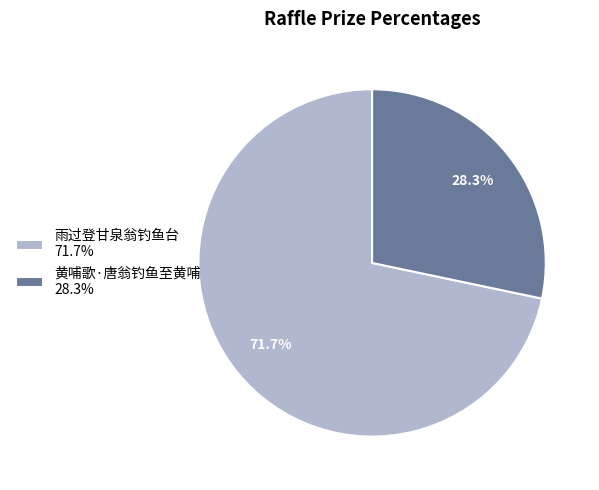

Which slice is the smallest?

黄哺歌·唐翁钓鱼至黄哺